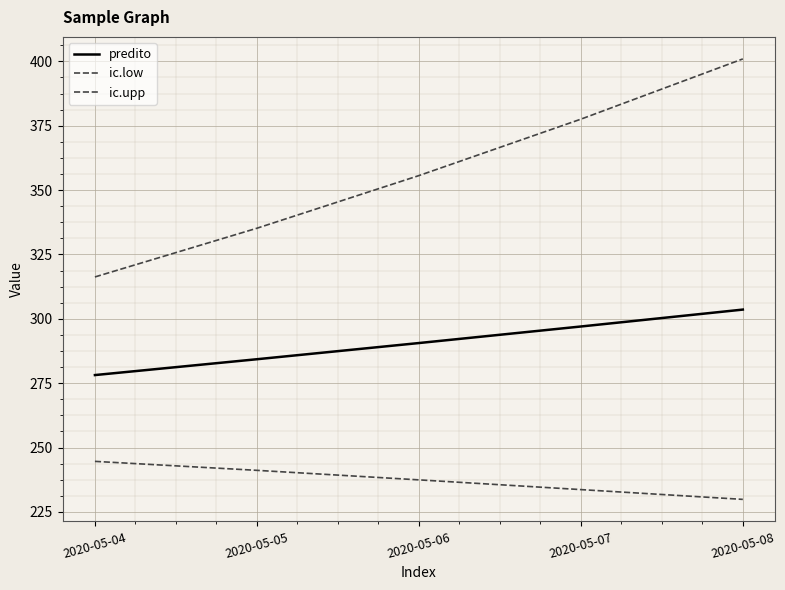

Reading left to right, list all the values displayed in this chart.

predito: 2020-05-04=278.1	2020-05-05=284.3	2020-05-06=290.6	2020-05-07=297.0	2020-05-08=303.6
ic.low: 2020-05-04=244.6	2020-05-05=241.1	2020-05-06=237.4	2020-05-07=233.7	2020-05-08=229.9
ic.upp: 2020-05-04=316.3	2020-05-05=335.2	2020-05-06=355.6	2020-05-07=377.5	2020-05-08=401.0